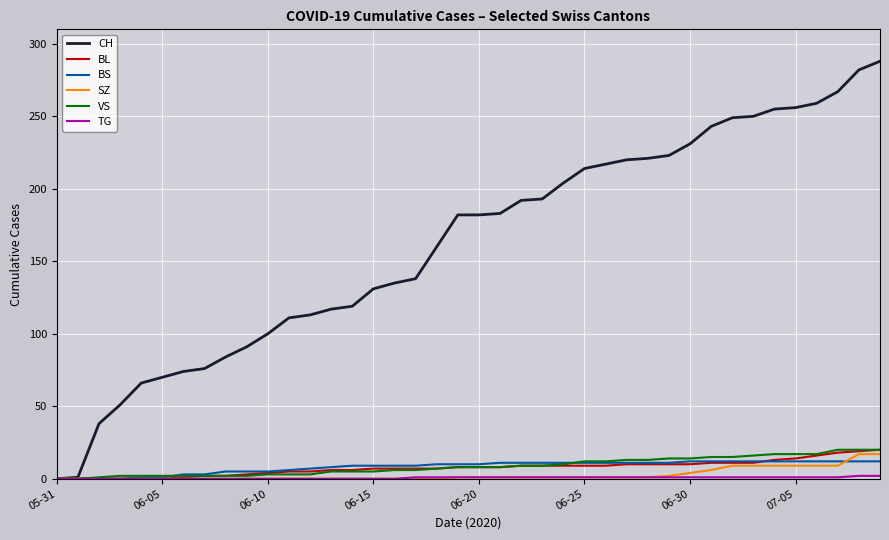

What is the greatest value displayed?

288